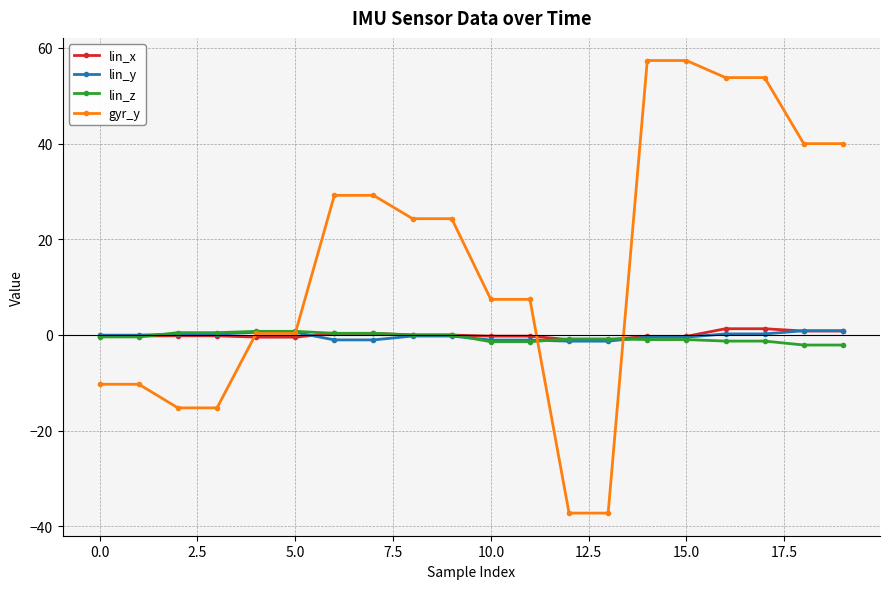

What is the smallest value displayed?

-37.2